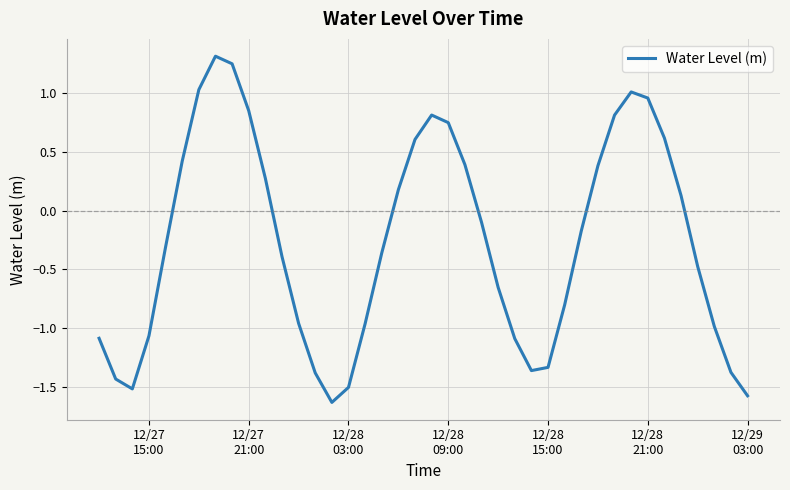

What is the difference between the maximum and minimum values?

2.9